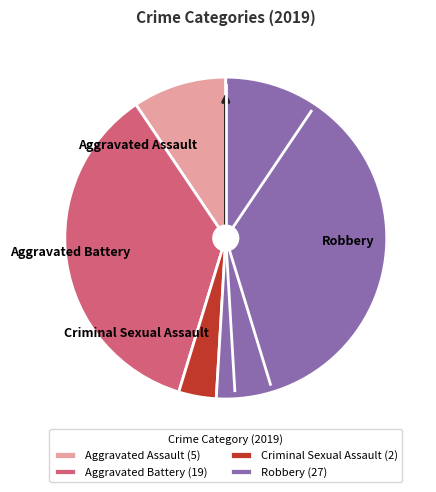

How many slices are in this pie chart?

4